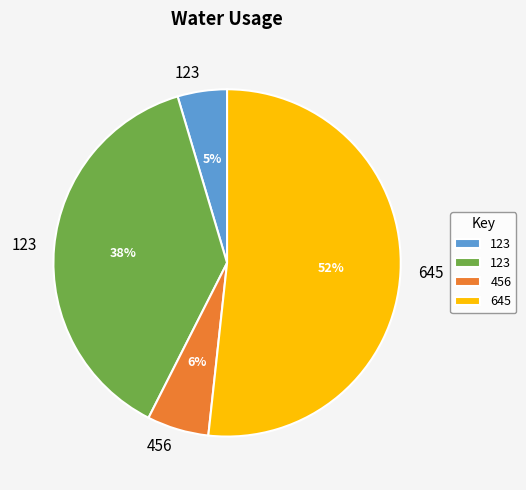

Count the number of slices in the pie.

4